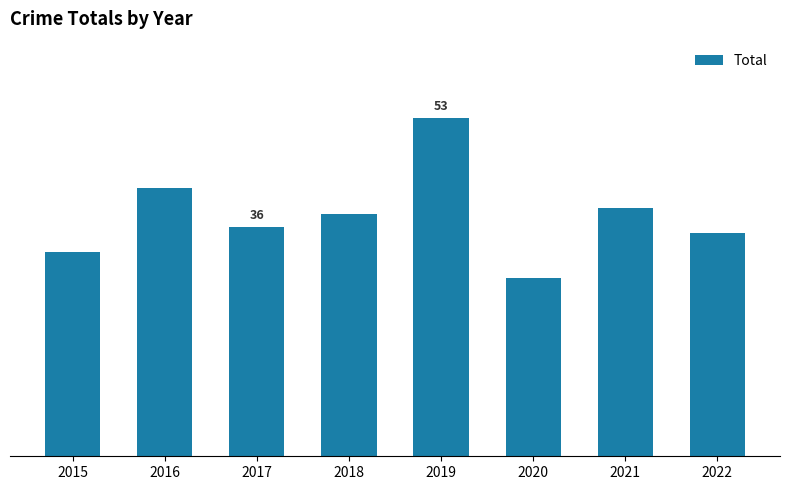

Does the chart contain stacked bars?

No